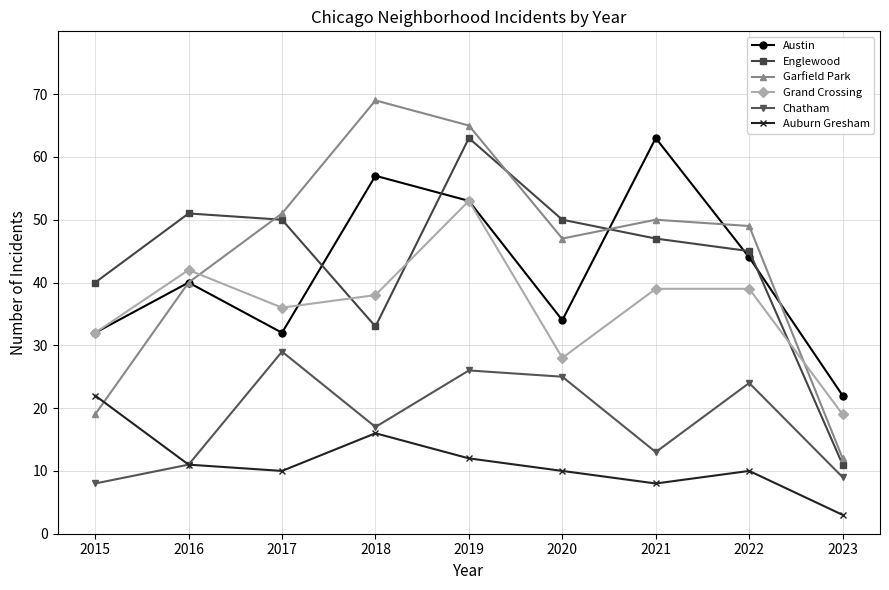

How many series are shown in this chart?

6